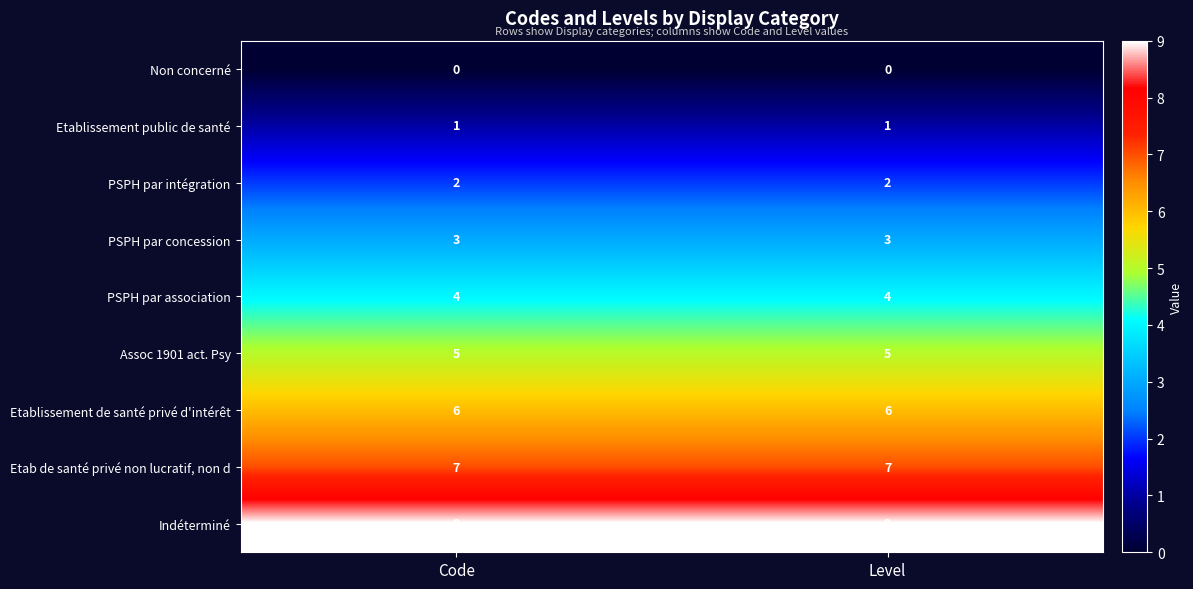

Which series has the largest total across all categories?

Indéterminé